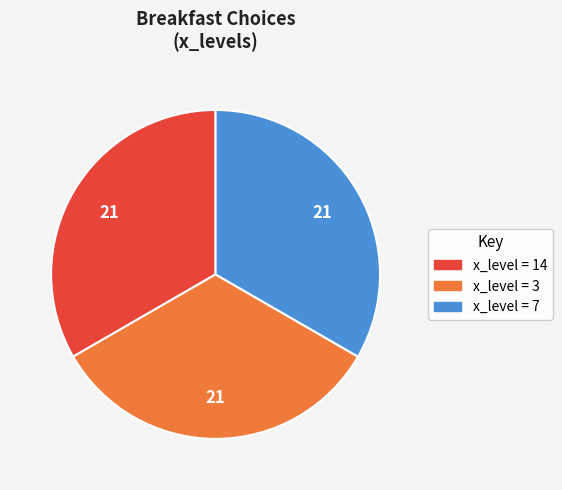

Is there any slice that represents more than half of the pie?

No